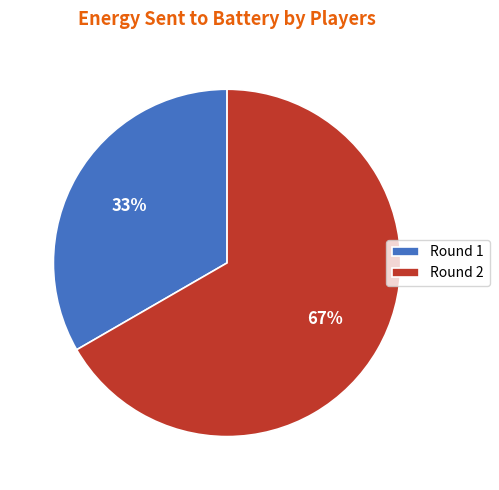

To the nearest percent, what portion does Round 2 represent?

67%